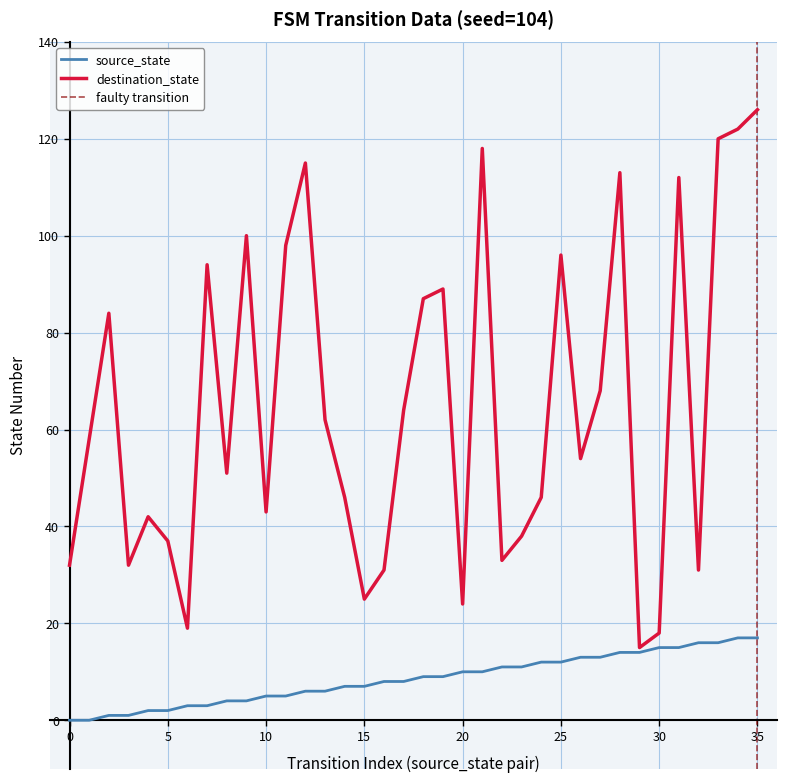

What is the spread (max minus min) of values at 8?

47